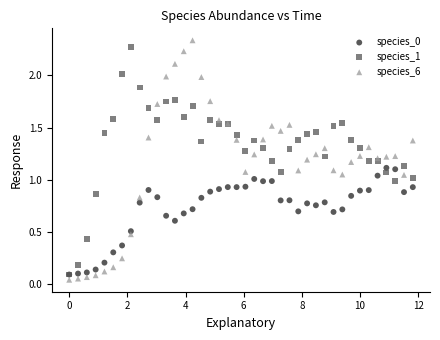

Which series has the widest spread of Y values?

species_6